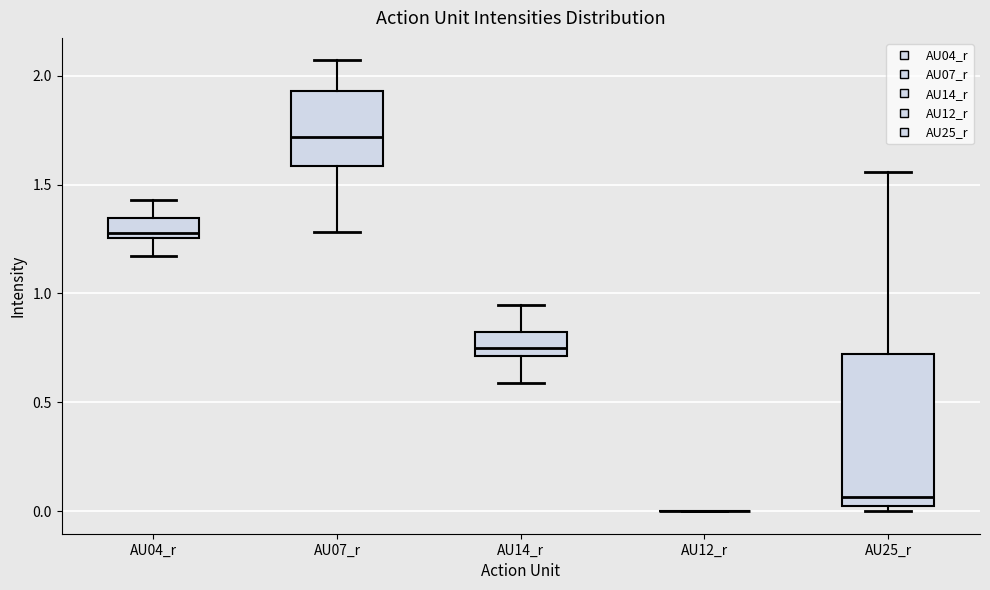

Where does the upper whisker of the box for AU14_r end on the y-axis? The values are not printed on the chart, so give them approximately, as read against the axis.

0.95